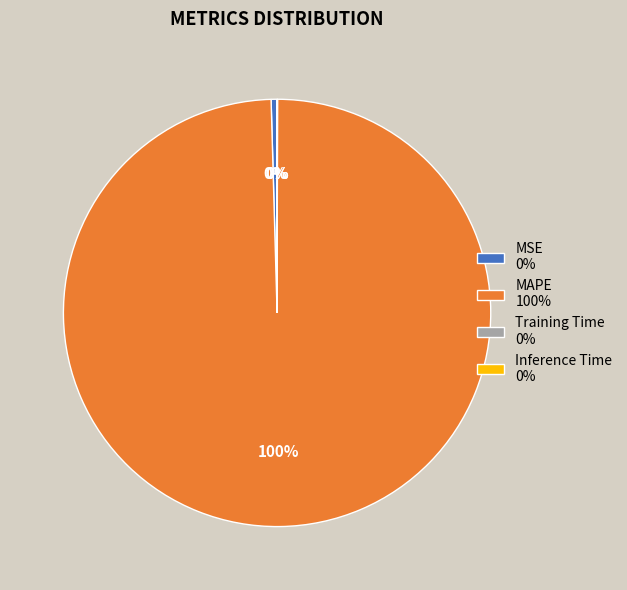

Which category accounts for the majority?

MAPE